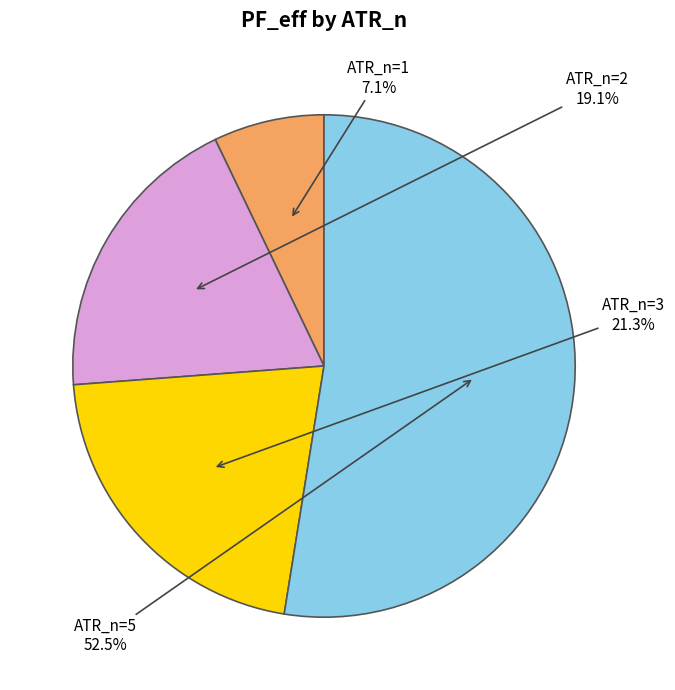

Approximately how many times larger is the value at ATR_n=2 compared to ATR_n=1?

2.7